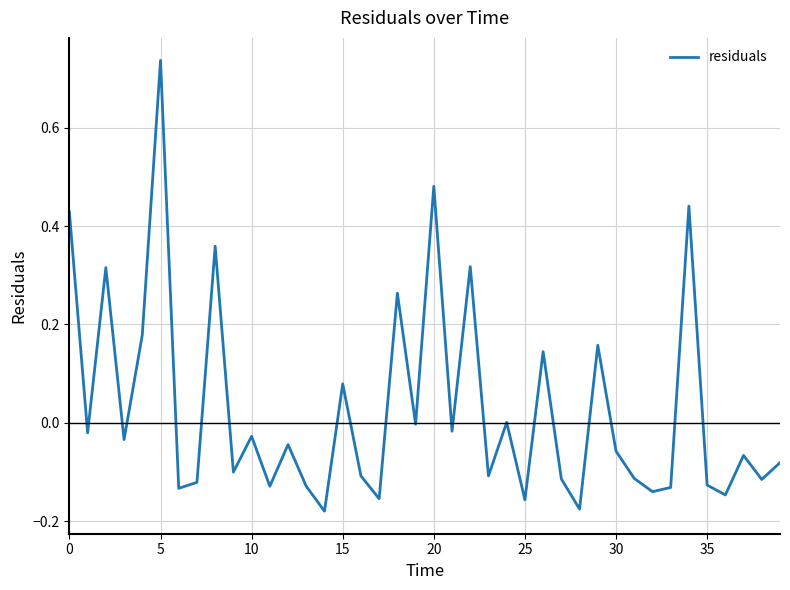

What is the difference between the maximum and minimum values?

0.9